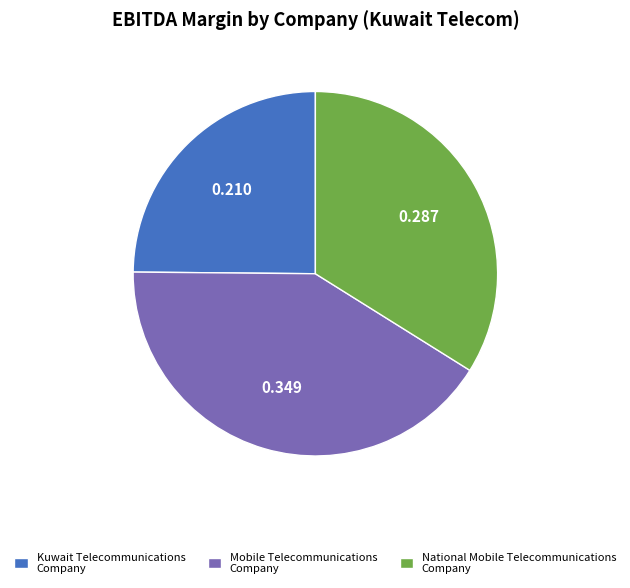

Which slice is the smallest?

Kuwait Telecommunications Company